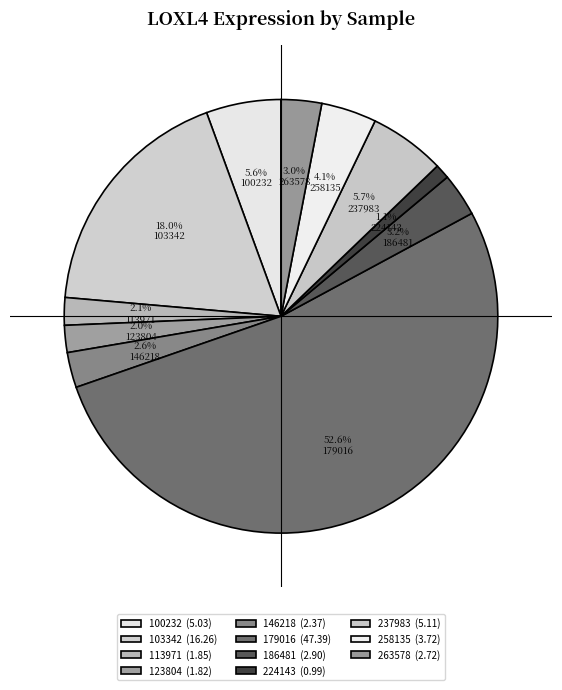

How many slices are in this pie chart?

11